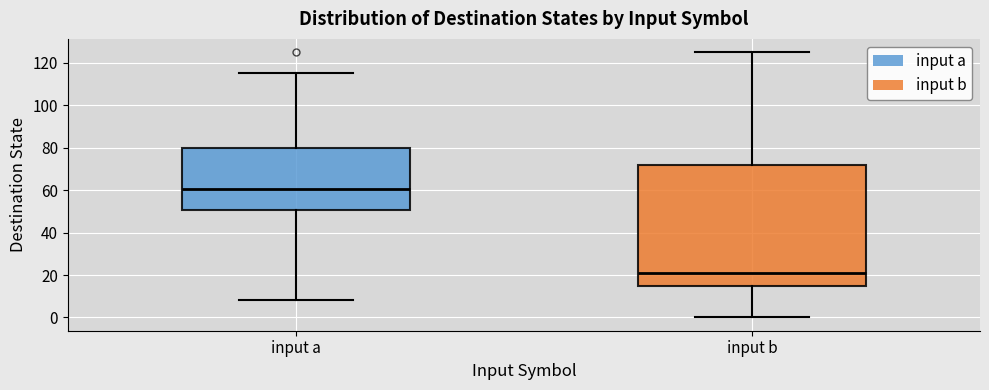

Where is the upper edge of the box for input b on the y-axis? The values are not printed on the chart, so give them approximately, as read against the axis.

72